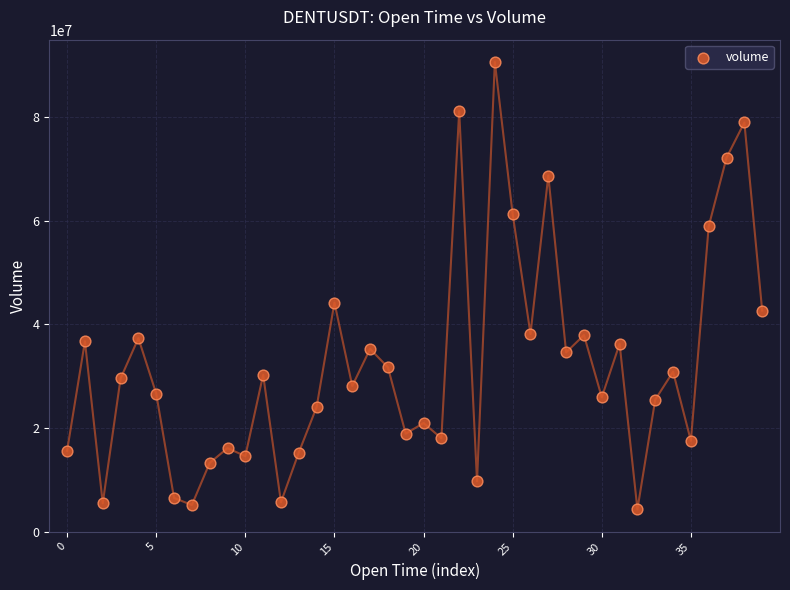

What is the range of Y values (max minus min)?

86298813